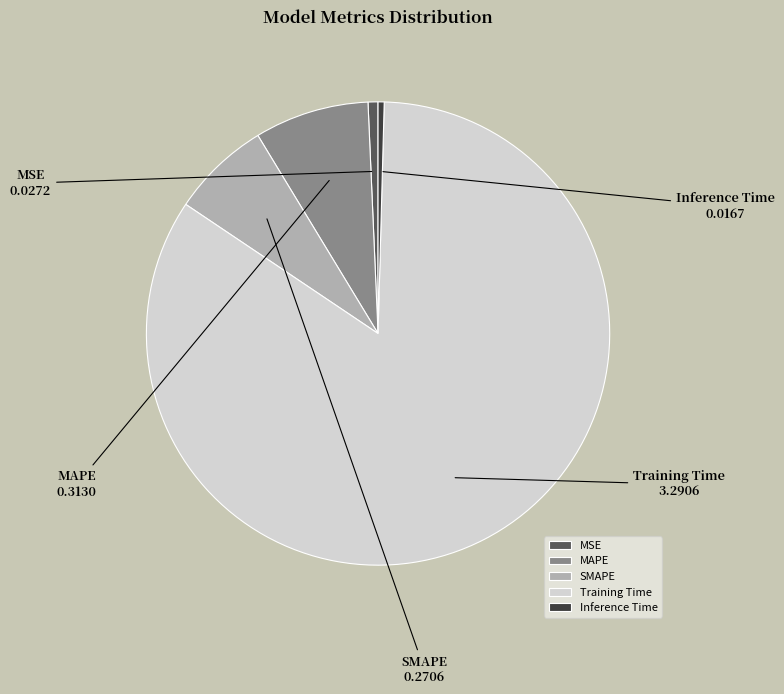

Which slice represents more than half of the pie?

Training Time